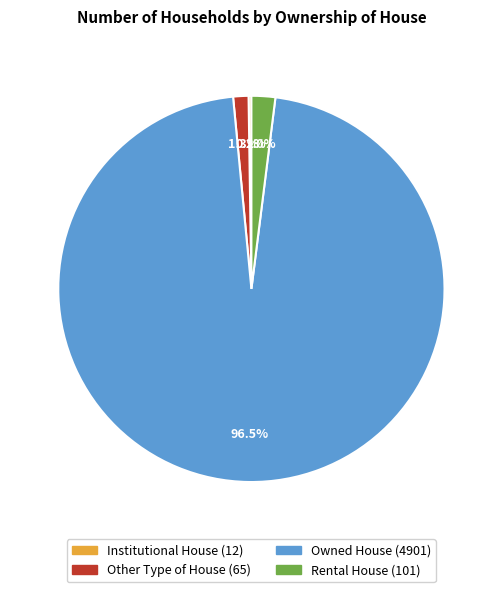

To the nearest percent, what is the difference between the largest and smallest slice percentages?

96%